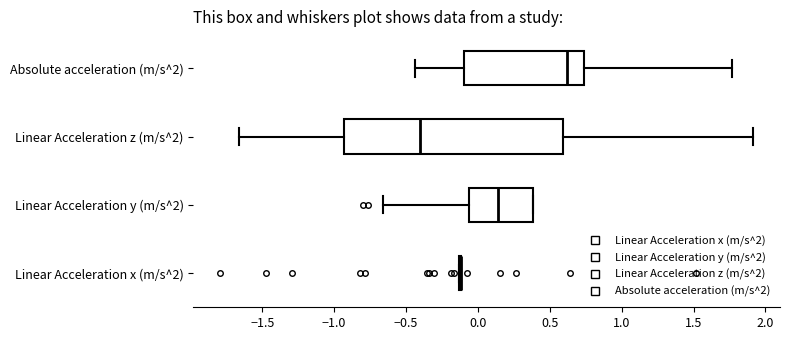

Reading bottom to top, read every box against the x-axis: the position of its median line, the range the box covers, and the ends of its whiskers. The values are not printed on the chart, so give them approximately, as read against the axis.

Linear Acceleration x (m/s^2): box collapsed to a line at -0.10, whiskers -0.15 to -0.10
Linear Acceleration y (m/s^2): median 0.15, box -0.05 to 0.40, whiskers -0.65 to 0.40
Linear Acceleration z (m/s^2): median -0.40, box -0.95 to 0.60, whiskers -1.65 to 1.90
Absolute acceleration (m/s^2): median 0.60, box -0.10 to 0.75, whiskers -0.45 to 1.75